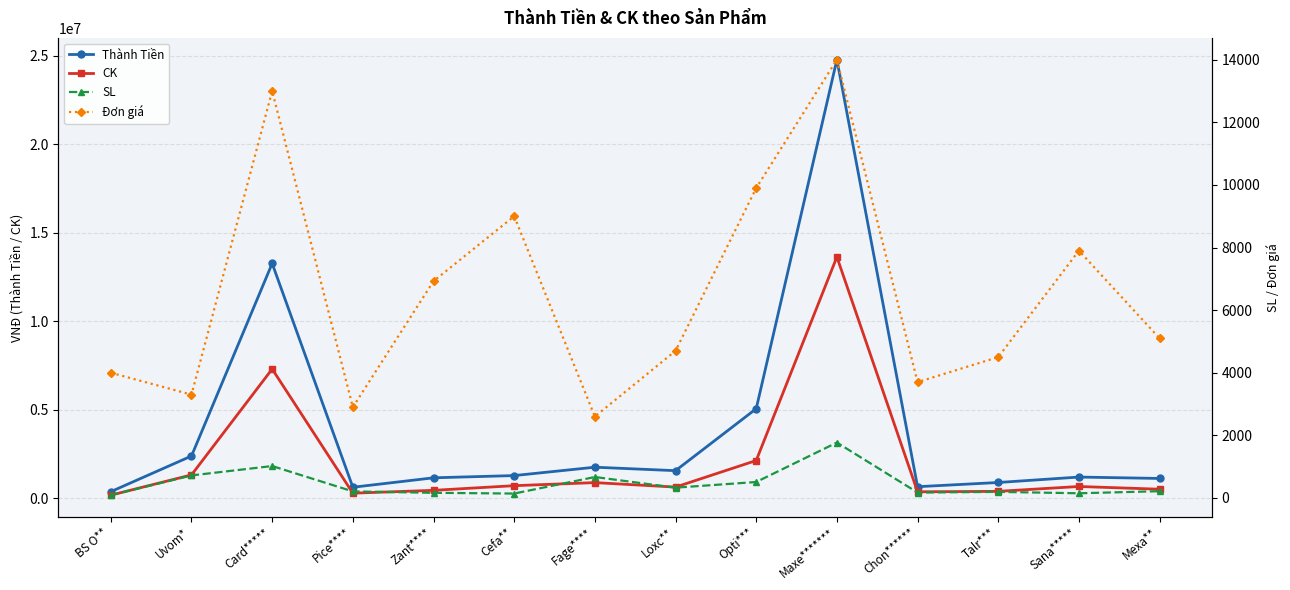

What is the label of the 5th point from the right?

Maxe*******